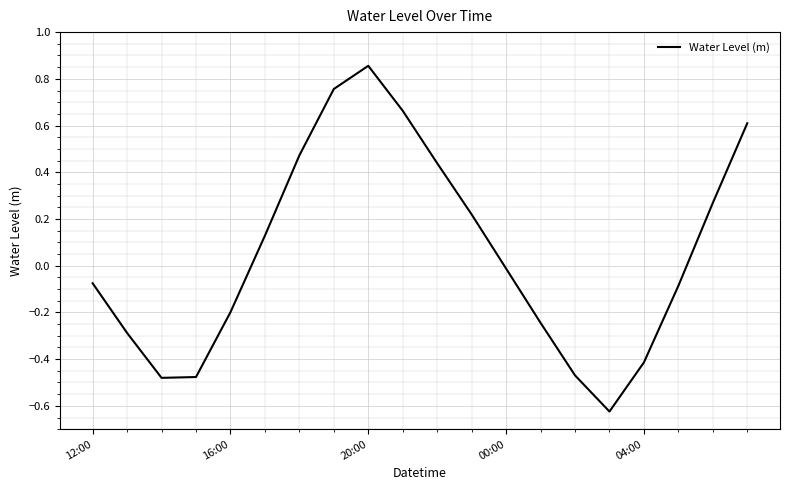

What is the sum of all values?

1.0